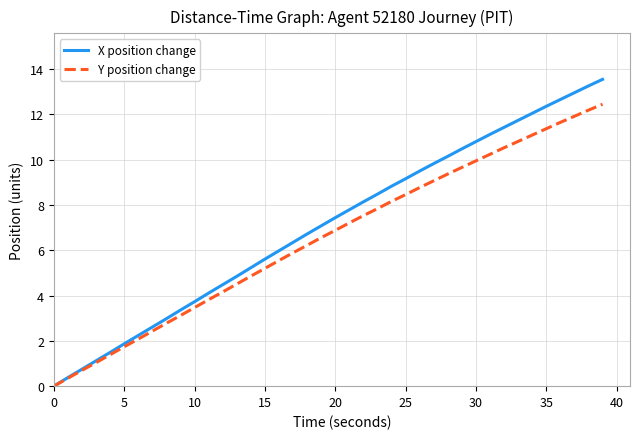

Rank the series by their maximum value, from highest to lowest.

X position change, Y position change